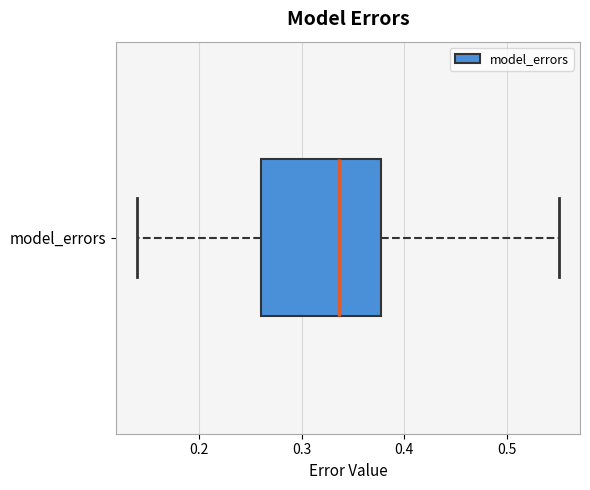

Where does the left whisker of the box for model_errors end on the x-axis? The values are not printed on the chart, so give them approximately, as read against the axis.

0.14